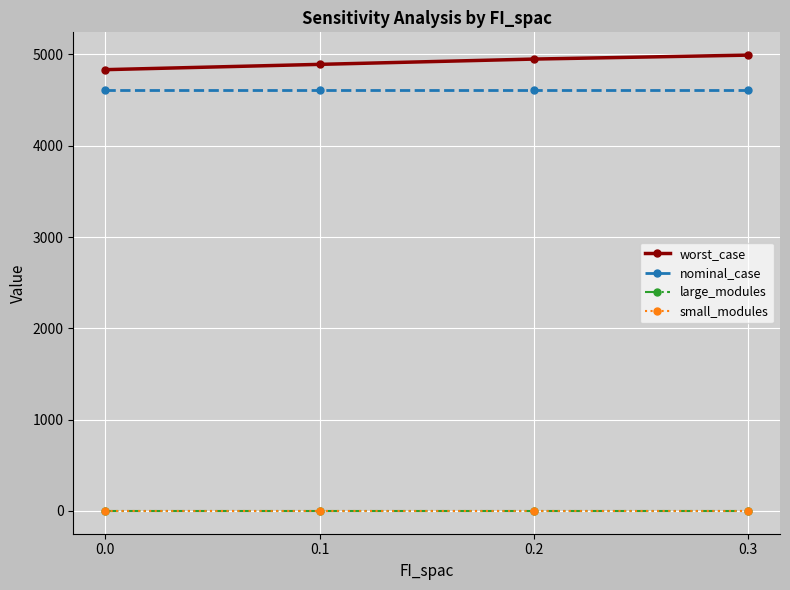

Does the chart have visible grid lines?

Yes